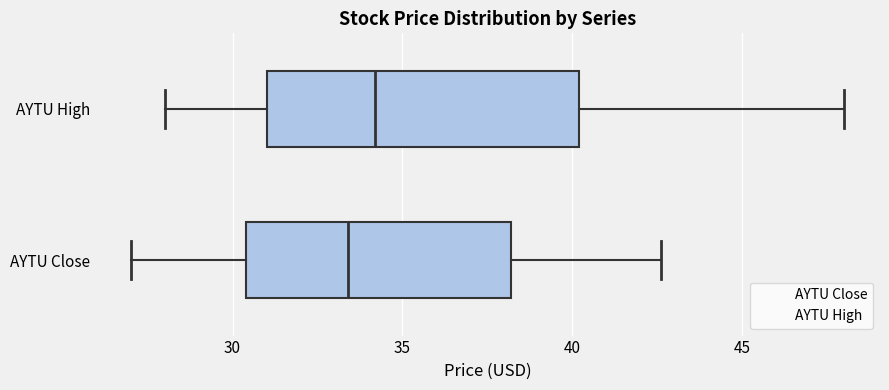

Reading bottom to top, transcribe this box plot: for each box, give where its median line is, the range the box spans, and where its two whiskers end, as read against the x-axis. The values are not printed on the chart, so give them approximately, as read against the axis.

AYTU Close: median 33.5, box 30.5 to 38.0, whiskers 27.0 to 42.5
AYTU High: median 34.0, box 31.0 to 40.0, whiskers 28.0 to 48.0